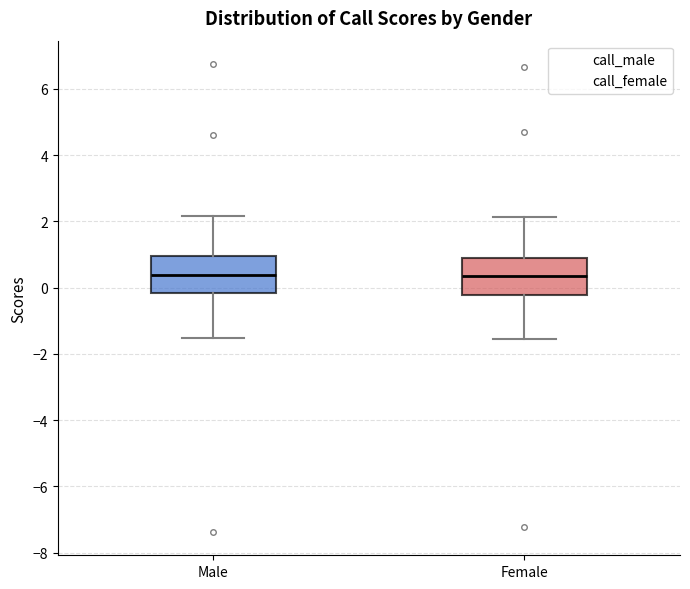

Reading left to right, transcribe this box plot: for each box, give where its median line is, the range the box spans, and where its two whiskers end, as read against the y-axis. The values are not printed on the chart, so give them approximately, as read against the axis.

Male: median 0.4, box -0.2 to 1.0, whiskers -1.6 to 2.2
Female: median 0.4, box -0.2 to 1.0, whiskers -1.6 to 2.2